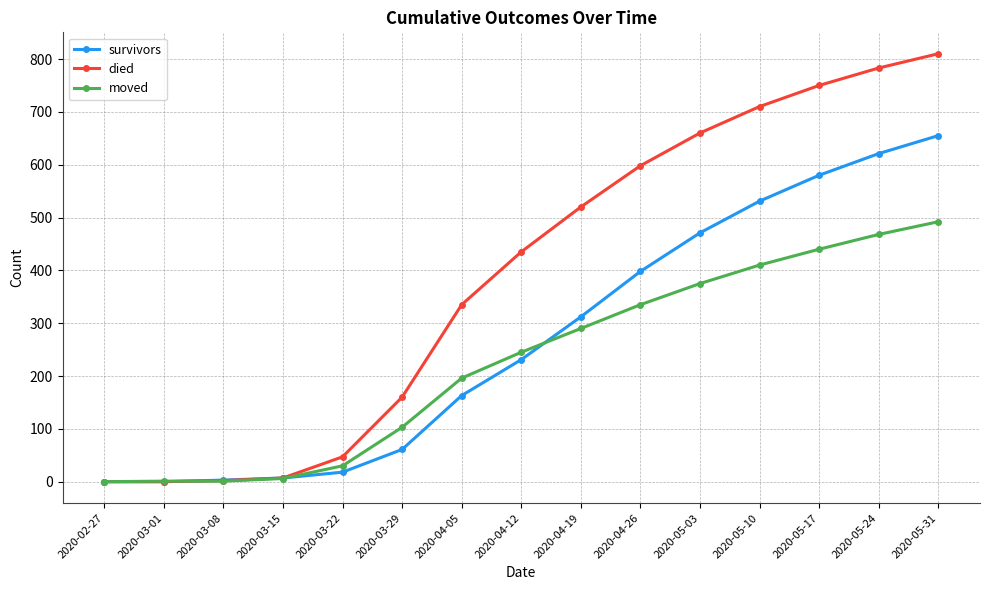

At which category is the sum across all series the highest?

2020-05-31